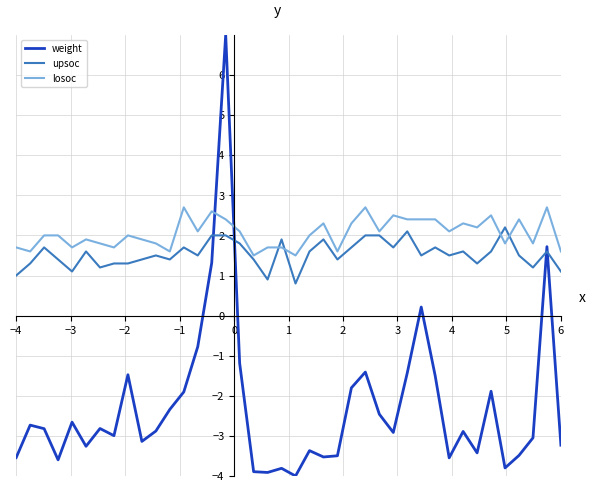

Rank the series by their maximum value, from lowest to highest.

upsoc, losoc, weight